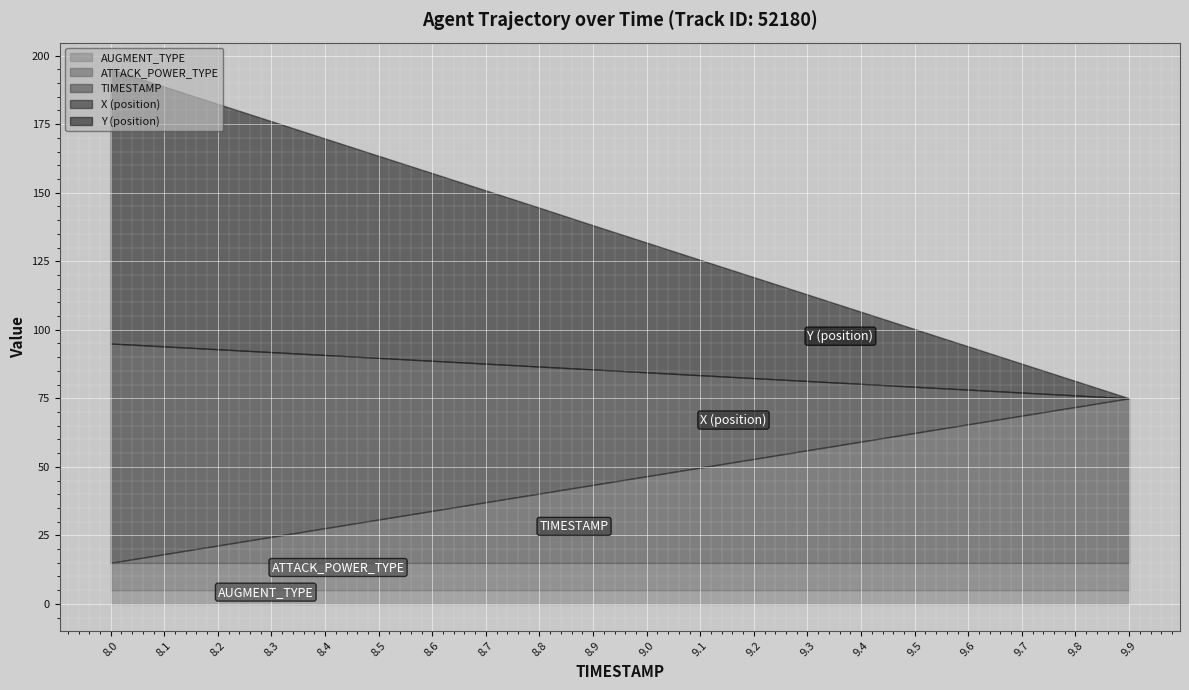

True or false: AUGMENT_TYPE has a value of 5.0 at 9.0.

True